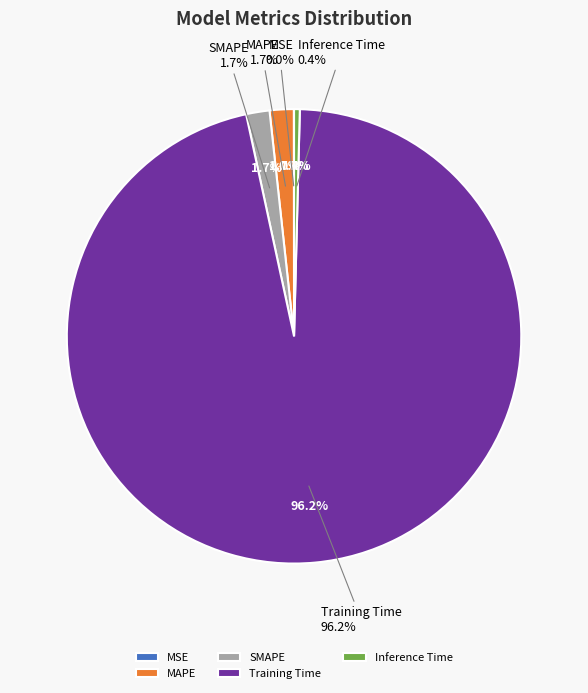

Which category has the smallest portion of the pie?

MSE